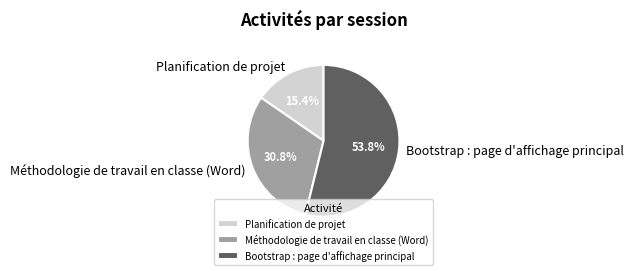

What is the largest slice in the pie chart?

Bootstrap : page d'affichage principal